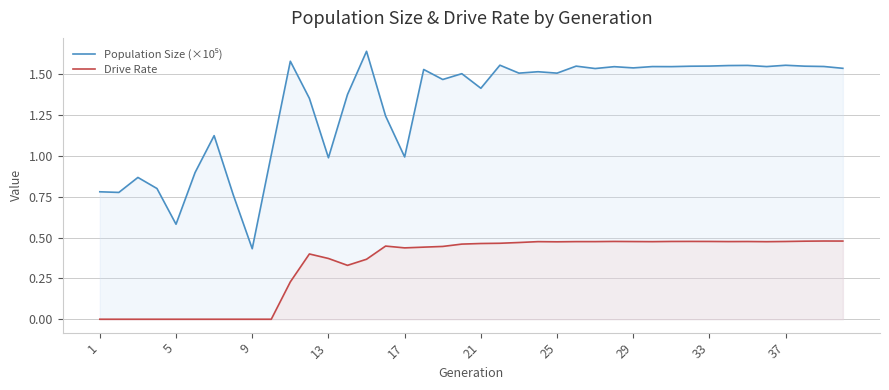

The Drive Rate series shows 0.2 at 37. True or false?

False